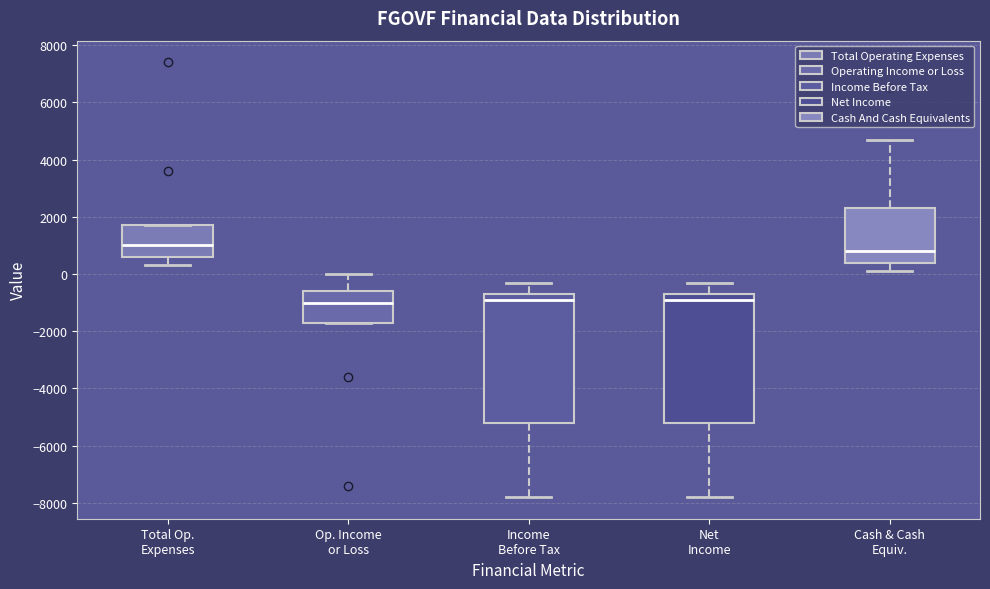

Where is the lower edge of the box for Income Before Tax on the y-axis? The values are not printed on the chart, so give them approximately, as read against the axis.

-5200